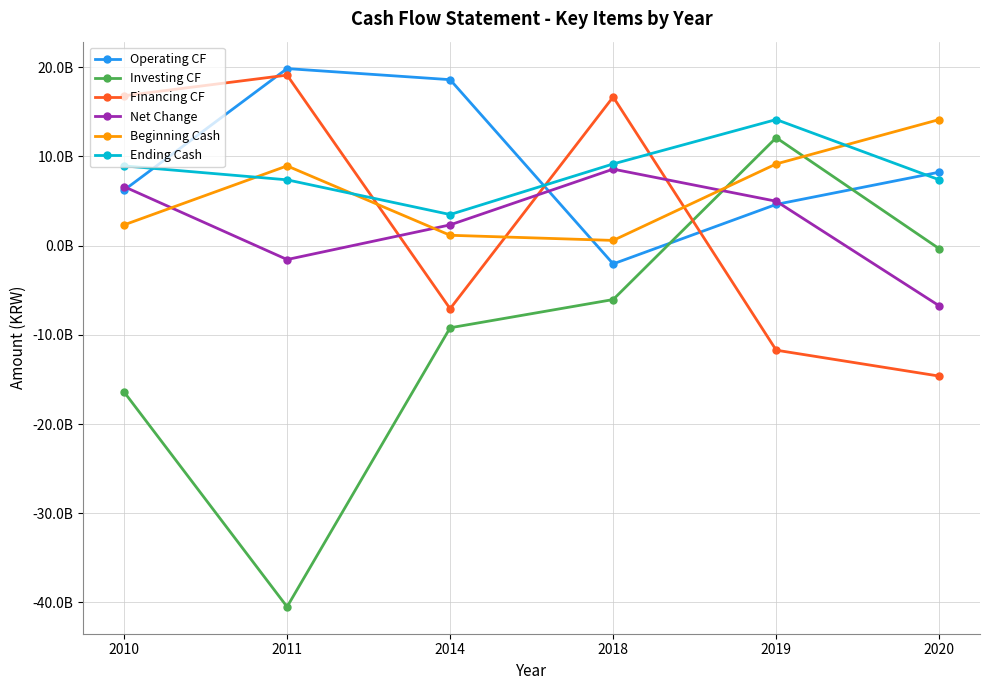

How many intersections are there between Ending Cash and Financing CF?

3